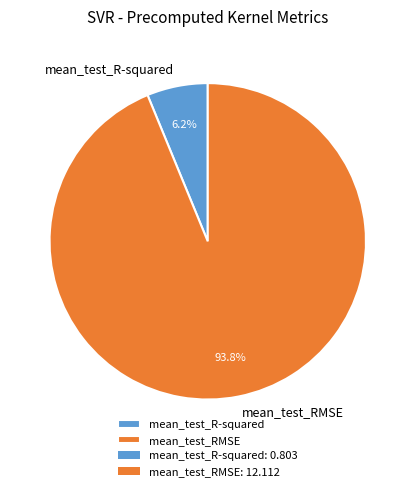

Rank the categories by value from lowest to highest.

mean_test_R-squared, mean_test_RMSE